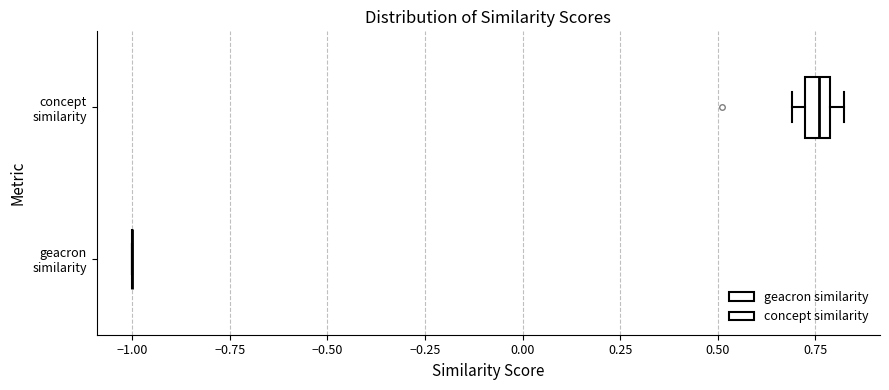

Comparing the boxes themselves (not the whiskers), which one is the widest?

concept similarity